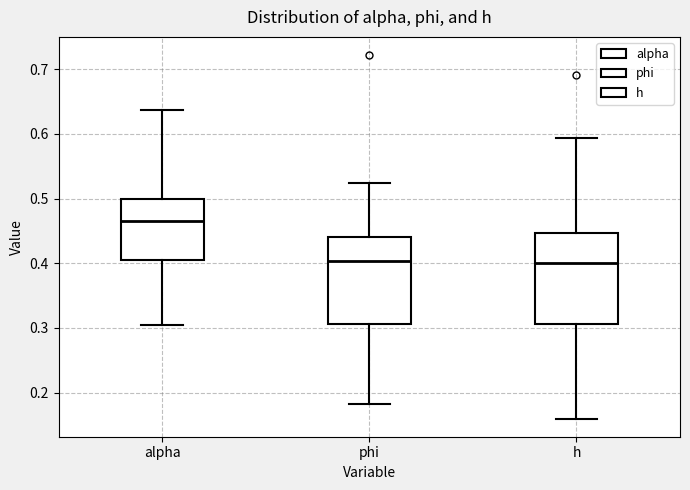

Reading left to right, read every box against the y-axis: the position of its median line, the range the box covers, and the ends of its whiskers. The values are not printed on the chart, so give them approximately, as read against the axis.

alpha: median 0.46, box 0.40 to 0.50, whiskers 0.30 to 0.64
phi: median 0.40, box 0.31 to 0.44, whiskers 0.18 to 0.52
h: median 0.40, box 0.31 to 0.45, whiskers 0.16 to 0.59